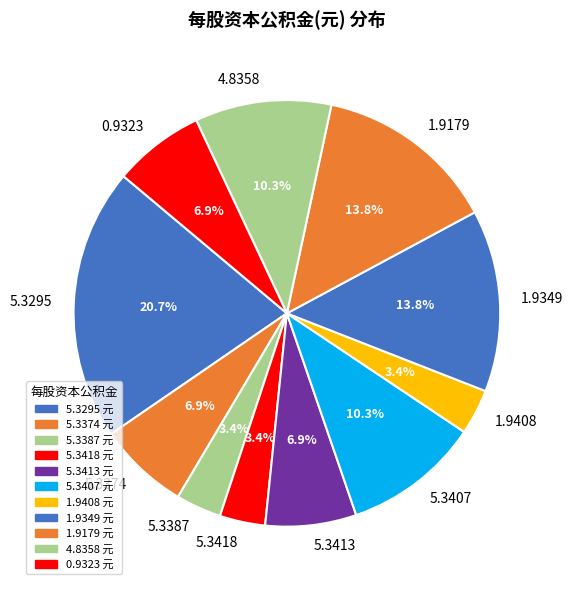

What percentage is NOT represented by 1.9349?

86.2%